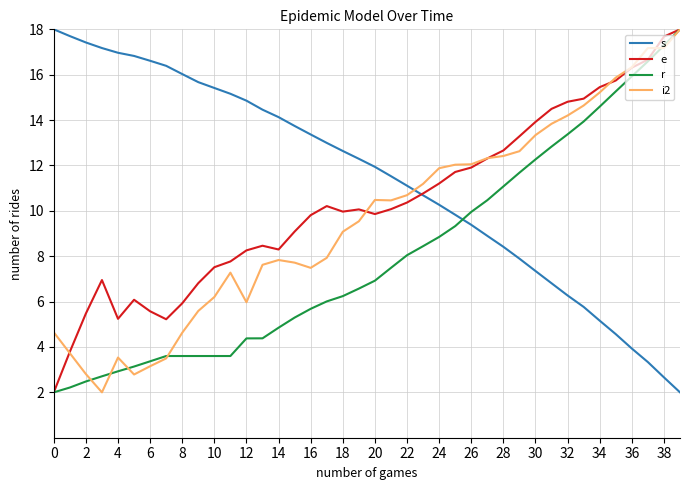

What is the maximum value shown in the chart?

18.0